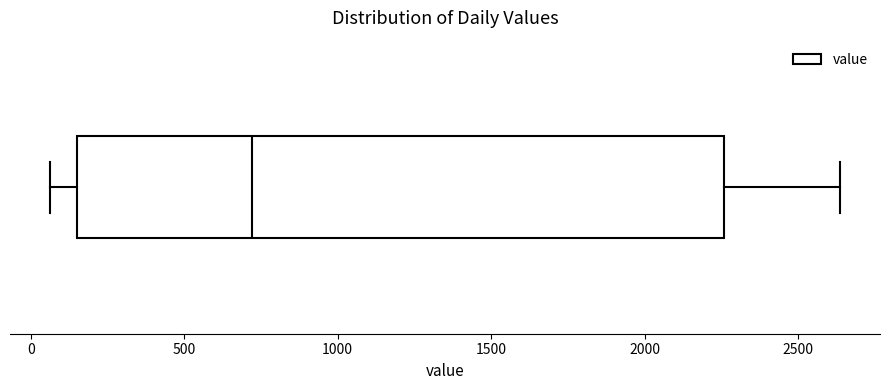

Where is the right edge of the box on the x-axis? The values are not printed on the chart, so give them approximately, as read against the axis.

2250